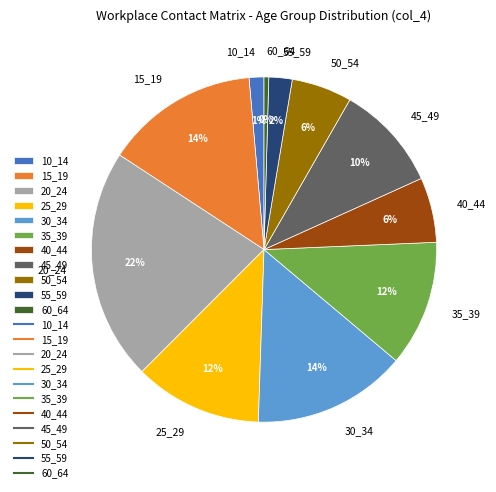

How many segments does this pie chart have?

11